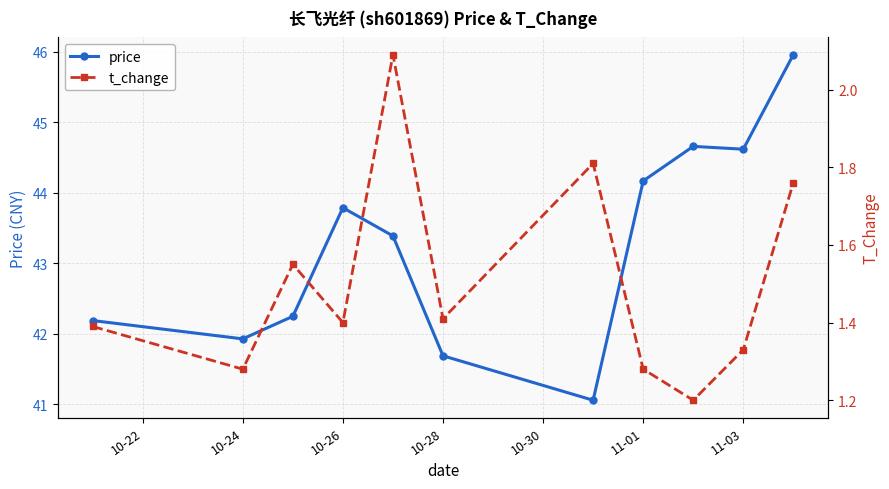

True or false: t_change and price cross at least once.

False